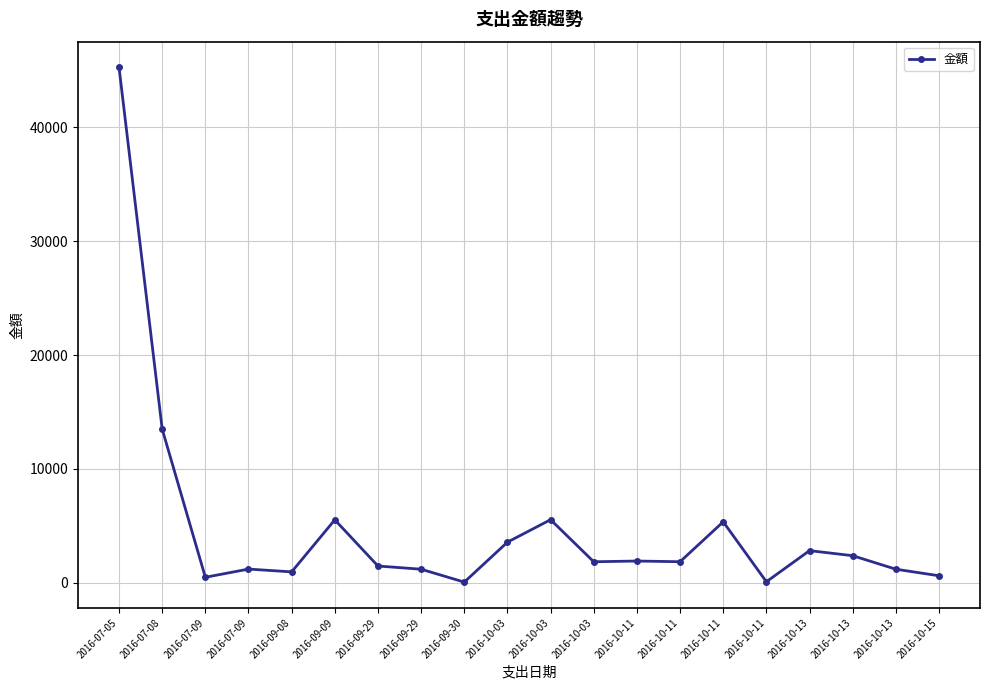

How many lines are shown in the chart?

1